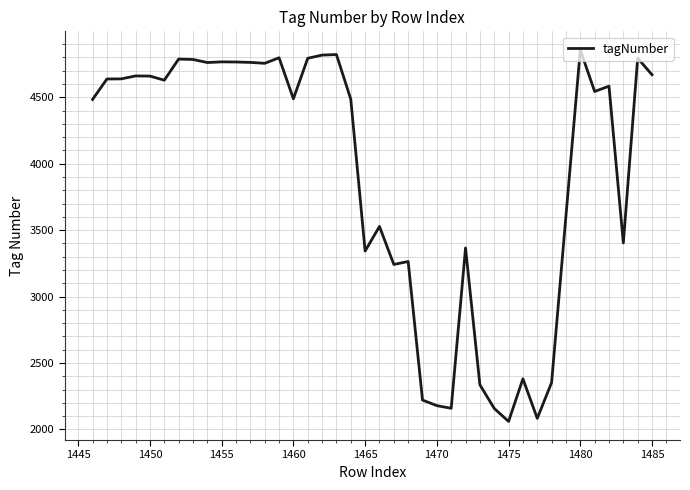

What is the difference between the maximum and minimum values?

2797